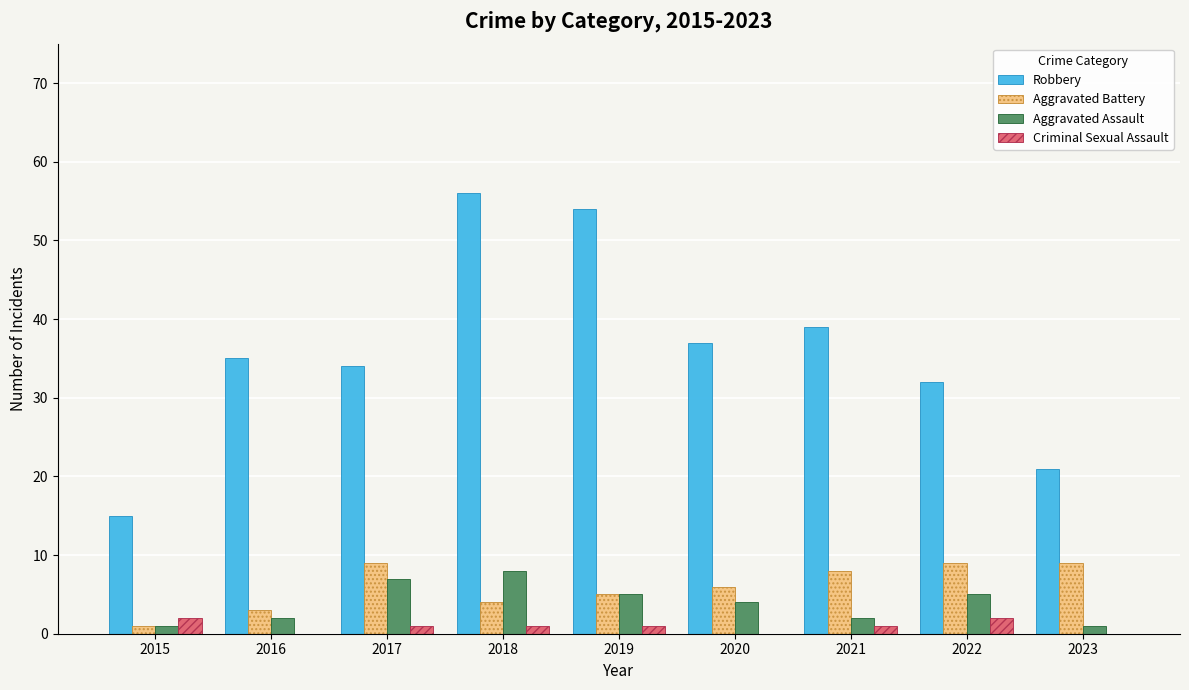

Which series has the largest total across all categories?

Robbery